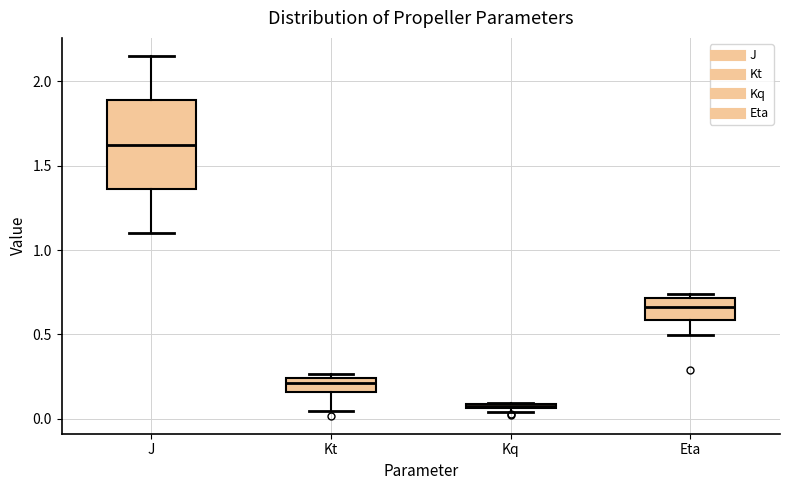

Which box is the tallest, from its lower edge to its upper edge?

J